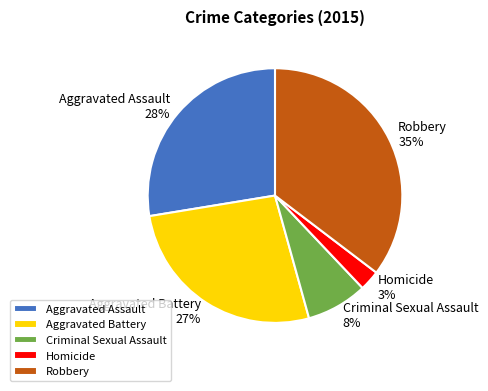

To the nearest percent, what portion does Aggravated Assault represent?

28%